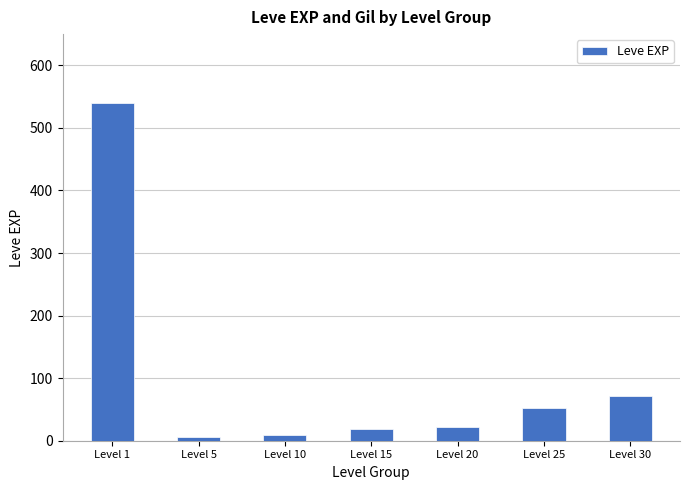

What is the sum of all values?

721